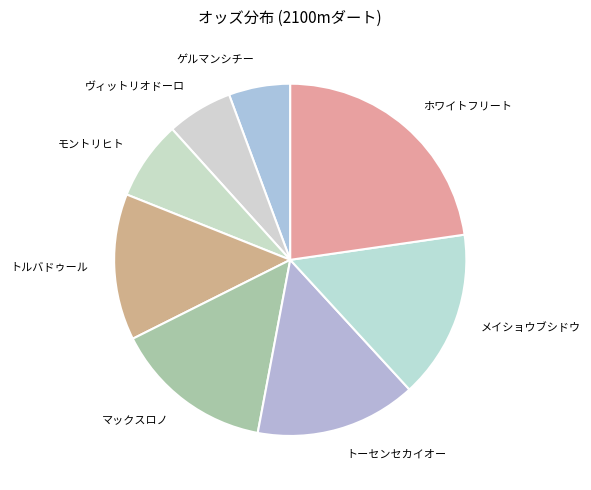

What is the largest slice in the pie chart?

ホワイトフリート